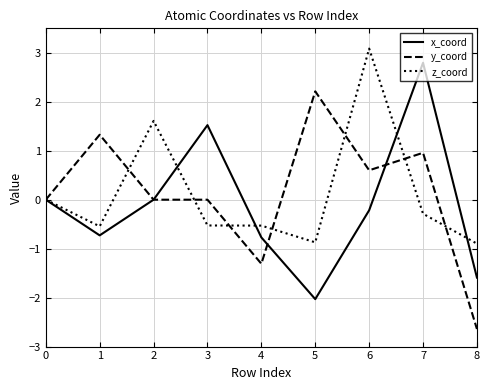

Which series changed the most between 3 and 4?

x_coord